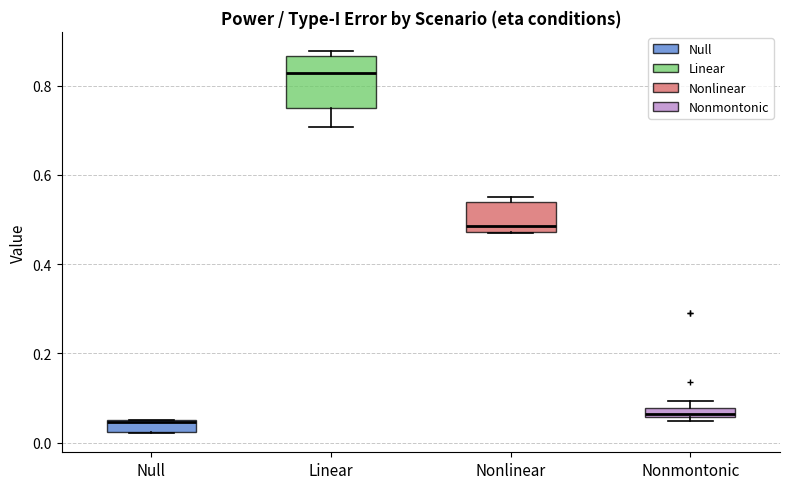

Where is the upper edge of the box for Null on the y-axis? The values are not printed on the chart, so give them approximately, as read against the axis.

0.04